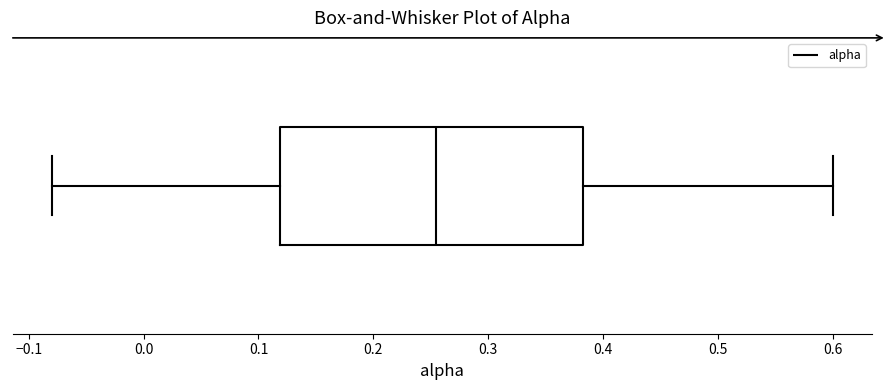

Where does the left whisker of the box end on the x-axis? The values are not printed on the chart, so give them approximately, as read against the axis.

-0.08